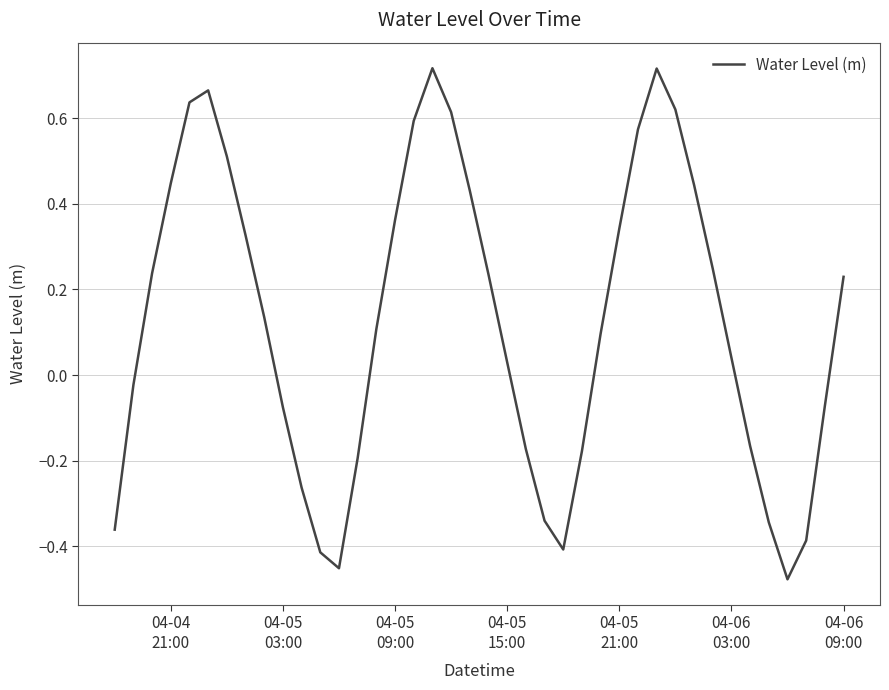

What is the greatest value displayed?

0.7